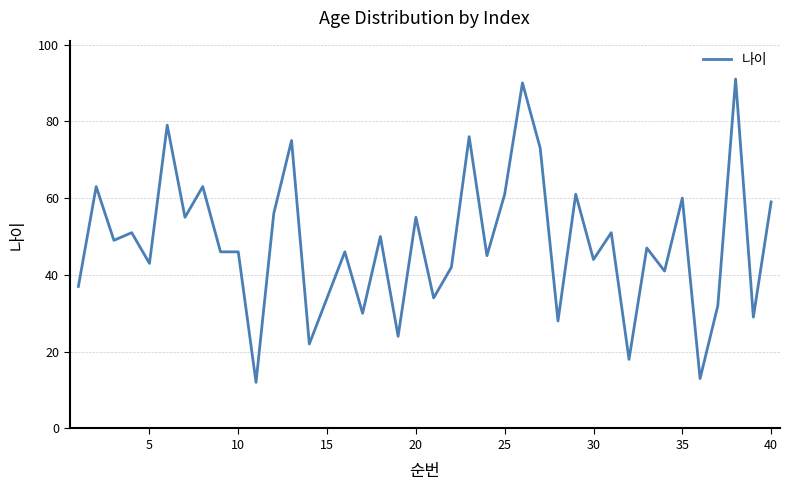

What is the smallest value displayed?

12